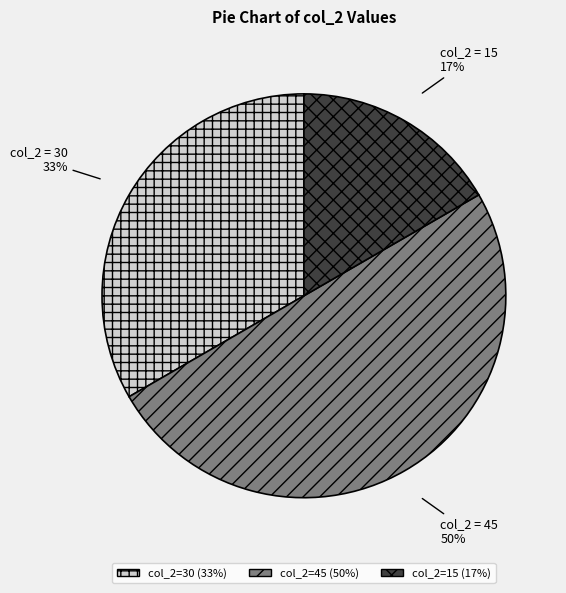

To the nearest percent, what is the average slice percentage?

33%